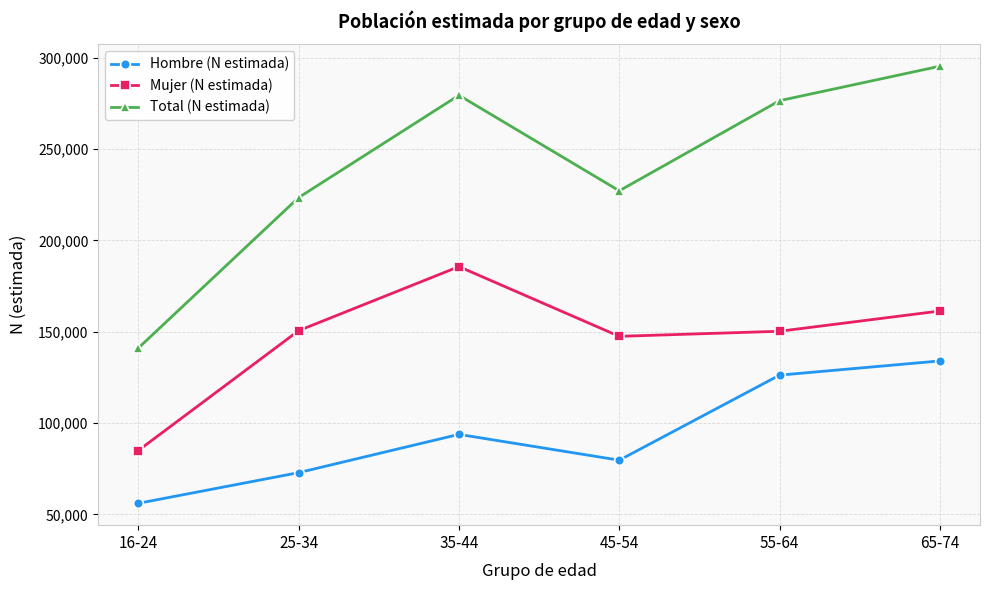

List the labels in order of Hombre (N estimada) value, smallest first.

16-24, 25-34, 45-54, 35-44, 55-64, 65-74